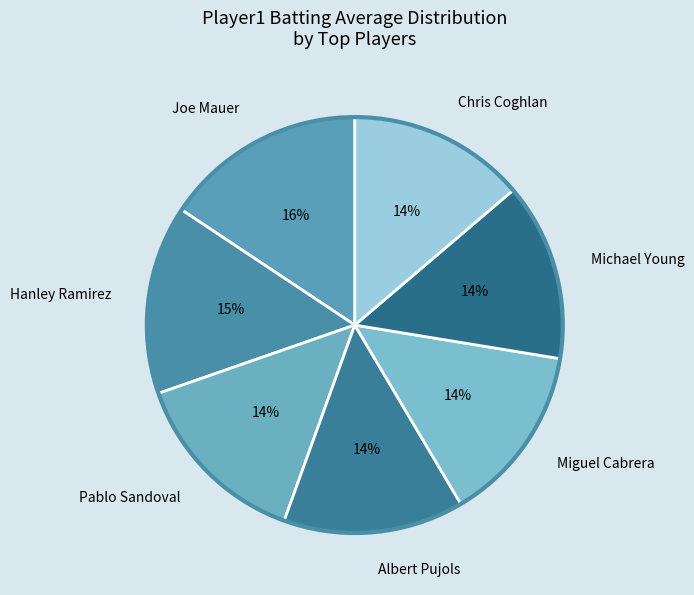

Combined, do Joe Mauer and Hanley Ramirez account for over 50%?

No